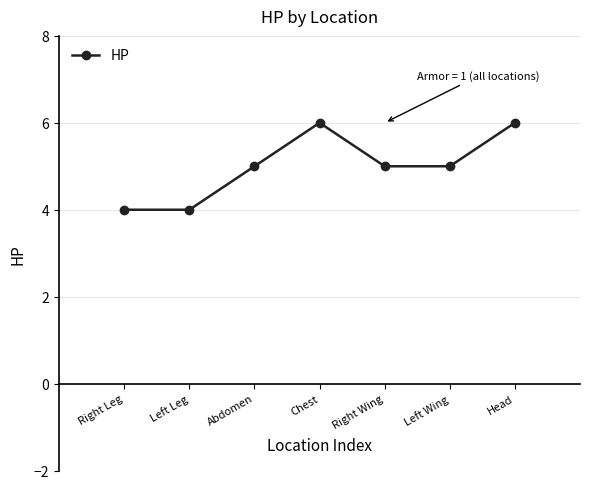

Is this an area chart (filled region under the line)?

No